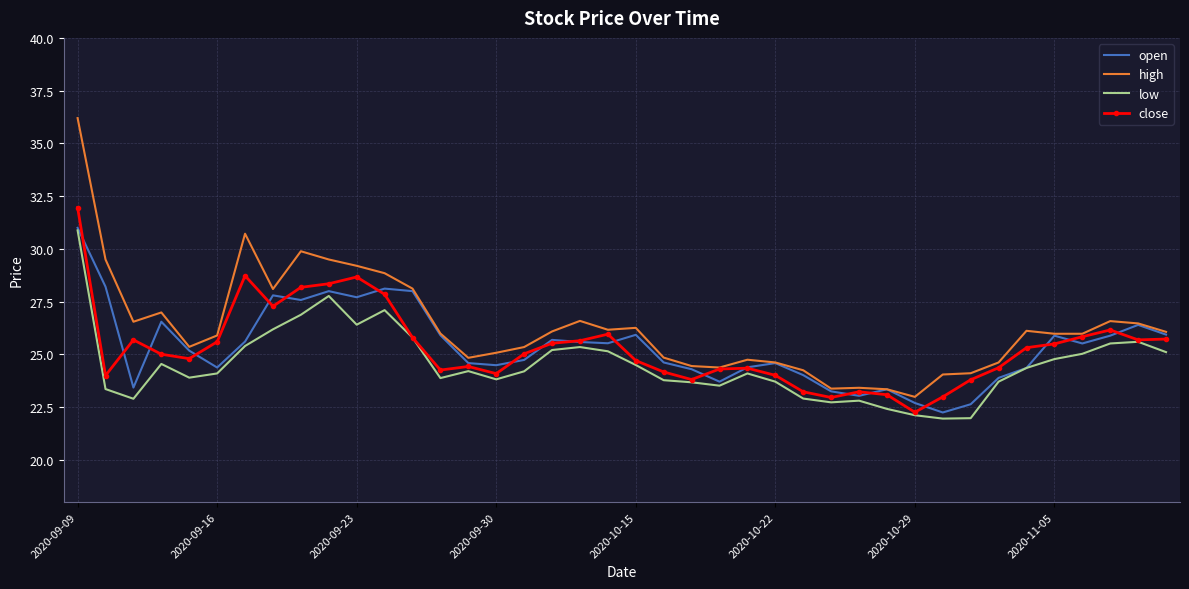

Which series has the largest total across all categories?

high